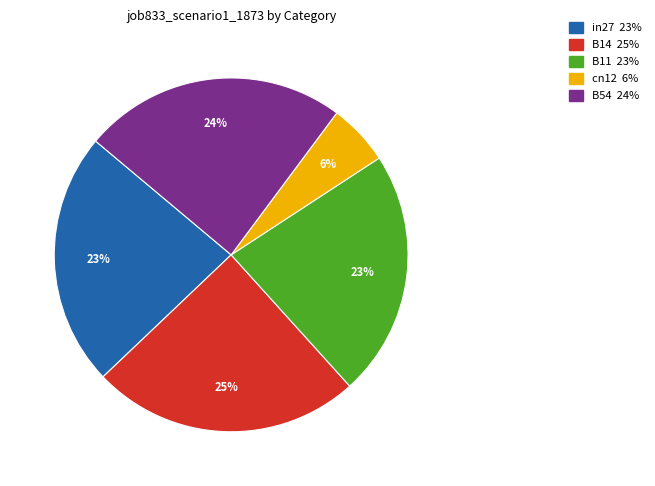

The in27 slice represents 37% of the pie. True or false?

False